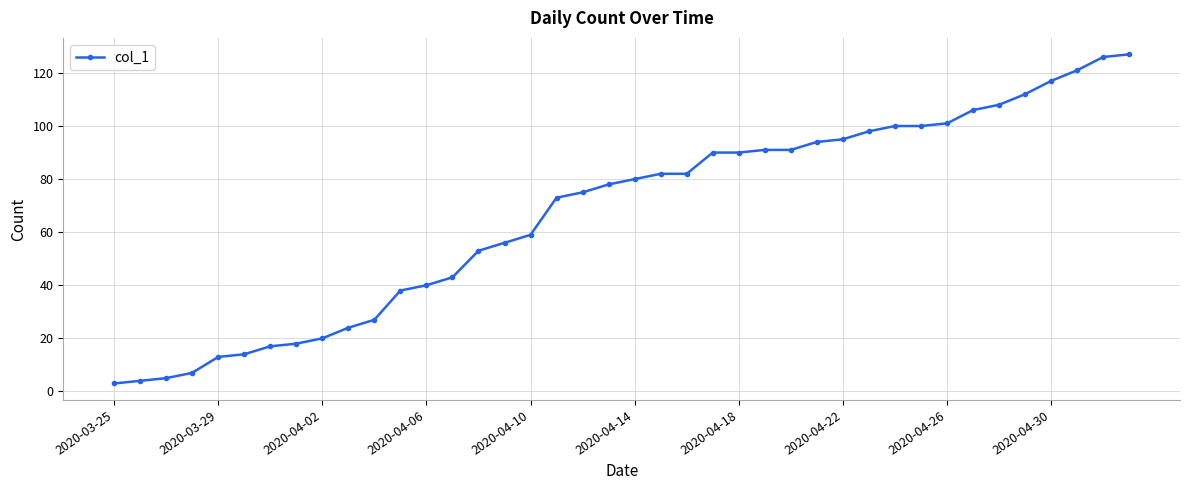

What is the maximum value shown in the chart?

127